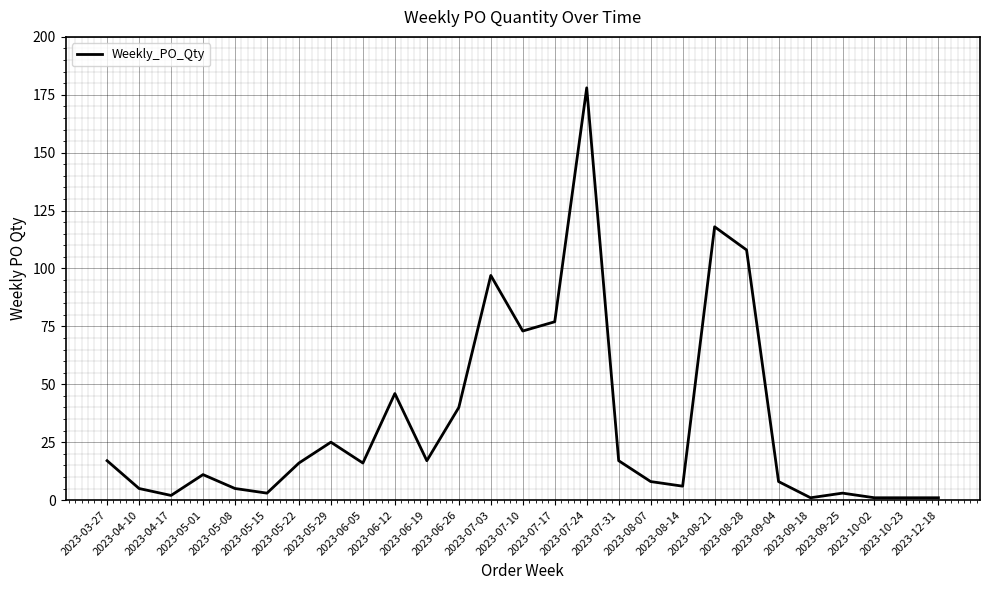

Reading right to left, transcribe all the data shown in this chart.

2023-12-18=1	2023-10-23=1	2023-10-02=1	2023-09-25=3	2023-09-18=1	2023-09-04=8	2023-08-28=108	2023-08-21=118	2023-08-14=6	2023-08-07=8	2023-07-31=17	2023-07-24=178	2023-07-17=77	2023-07-10=73	2023-07-03=97	2023-06-26=40	2023-06-19=17	2023-06-12=46	2023-06-05=16	2023-05-29=25	2023-05-22=16	2023-05-15=3	2023-05-08=5	2023-05-01=11	2023-04-17=2	2023-04-10=5	2023-03-27=17